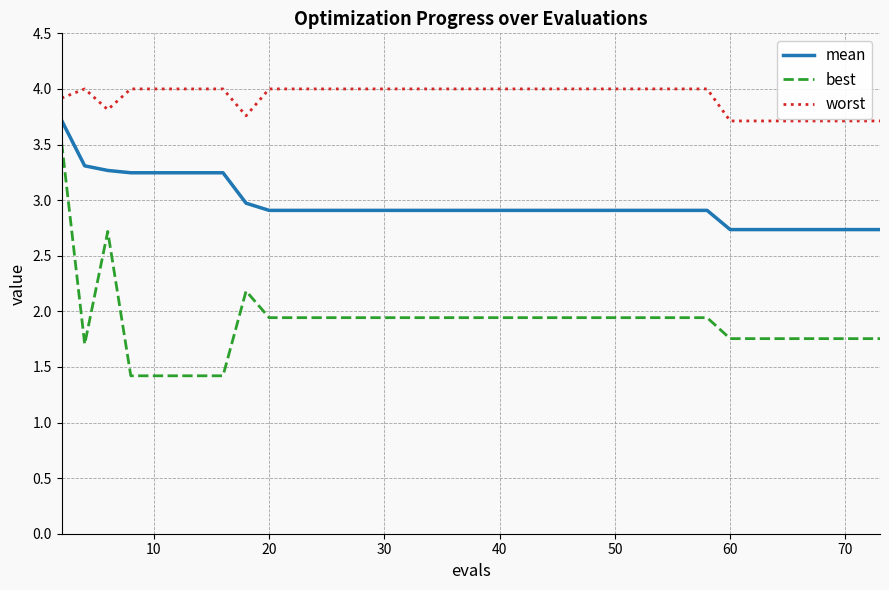

What is the difference between the maximum and minimum values in the best series?

2.1